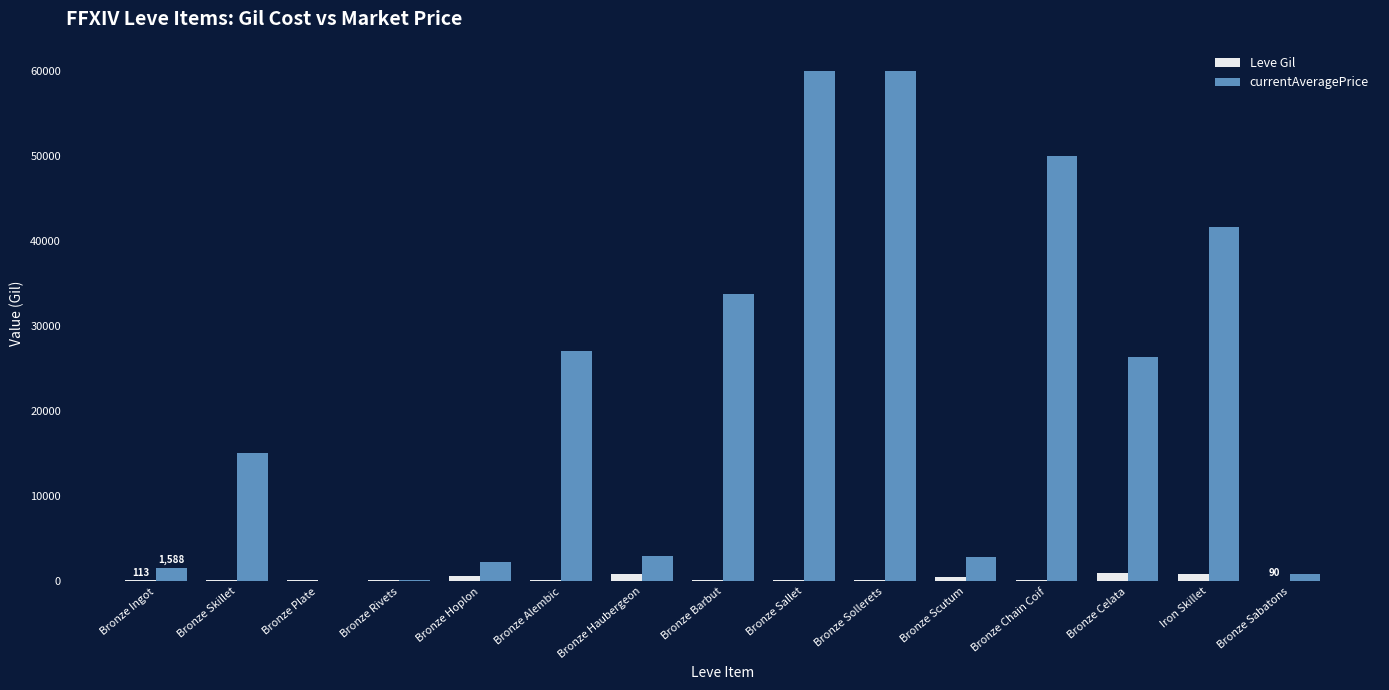

Which series changed the most between Bronze Alembic and Bronze Scutum?

currentAveragePrice